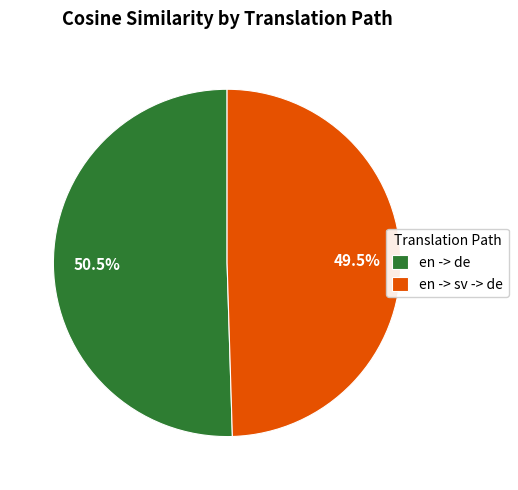

Do en -> sv -> de and en -> de together represent more than half of the pie?

Yes